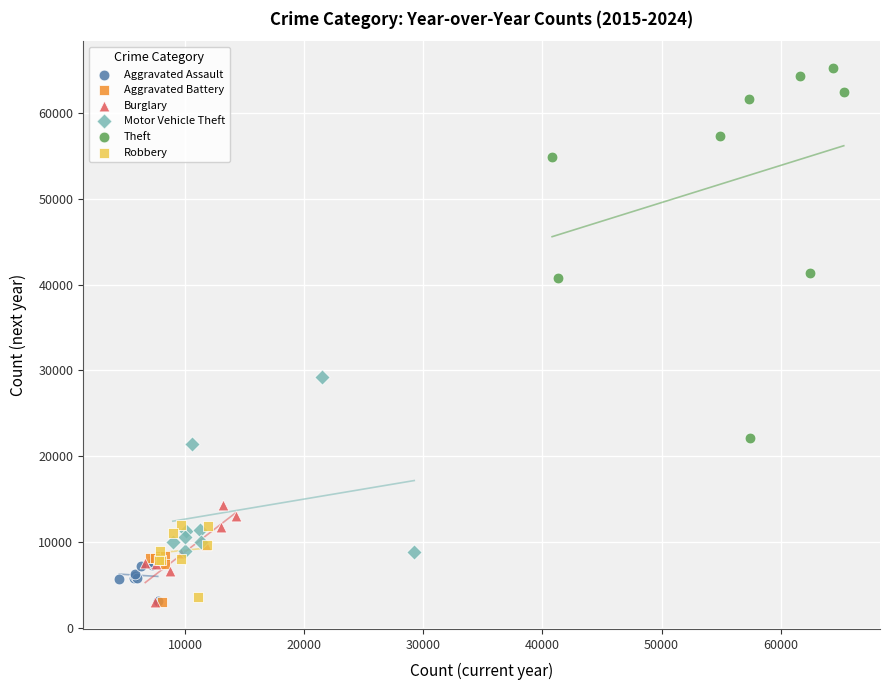

Which series reaches the maximum Y coordinate?

Theft